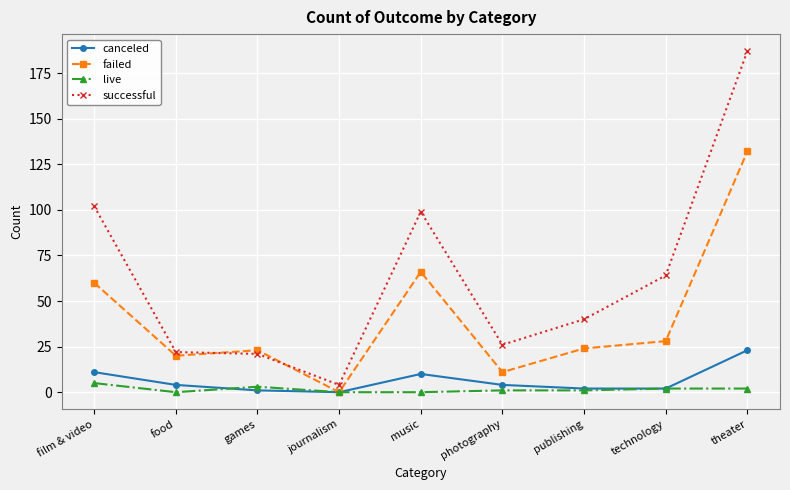

Which category has the lowest value in the failed series?

journalism